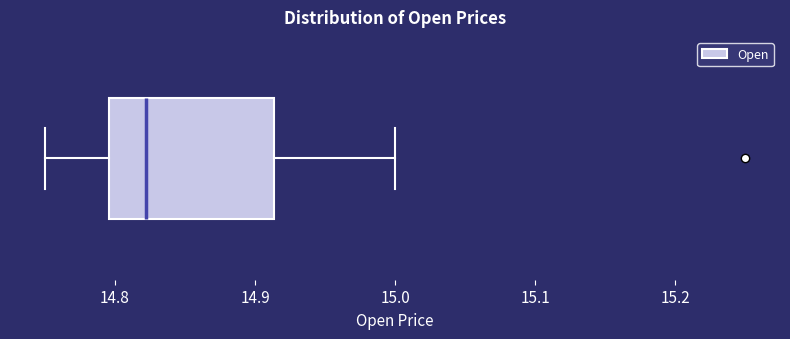

Transcribe this box plot: give where the median line is, the range the box spans, and where the two whiskers end, as read against the x-axis. The values are not printed on the chart, so give them approximately, as read against the axis.

median 14.82, box 14.80 to 14.91, whiskers 14.75 to 15.00